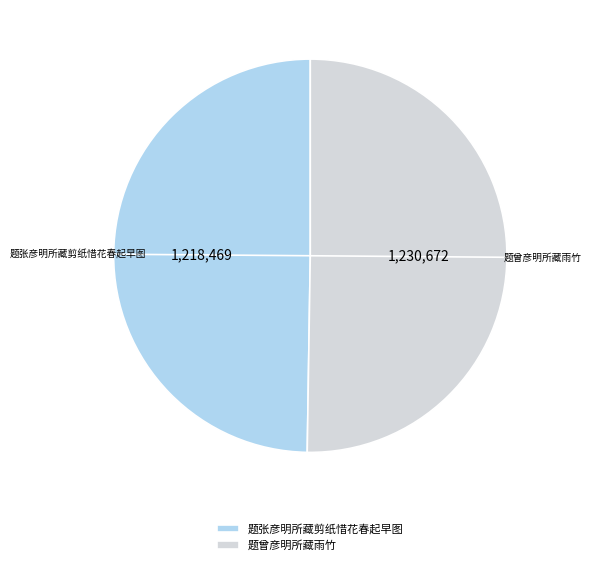

Combined, do 题张彦明所藏剪纸惜花春起早图 and 题曾彦明所藏雨竹 account for over 50%?

Yes